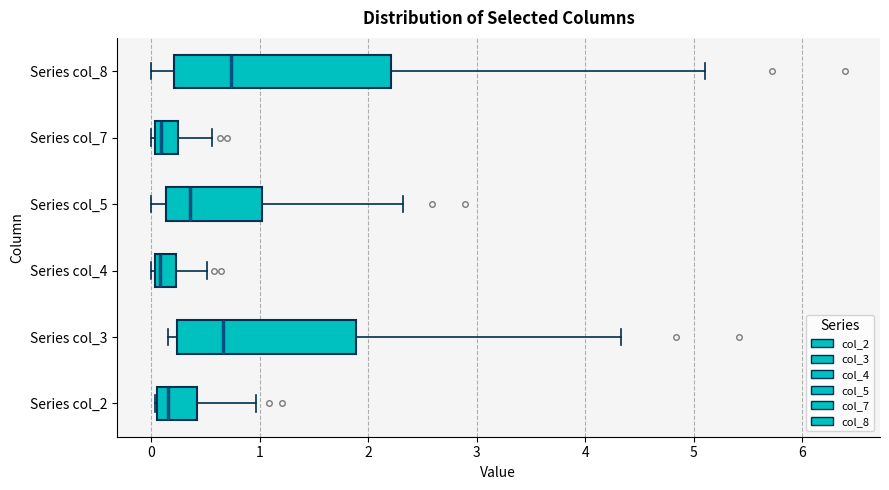

Reading bottom to top, read every box against the x-axis: the position of its median line, the range the box covers, and the ends of its whiskers. The values are not printed on the chart, so give them approximately, as read against the axis.

Series col_2: median 0.2, box 0.1 to 0.4, whiskers 0.0 to 1.0
Series col_3: median 0.7, box 0.2 to 1.9, whiskers 0.2 (just left of the box's left edge) to 4.3
Series col_4: median 0.1, box 0.0 to 0.2, whiskers 0.0 to 0.5
Series col_5: median 0.4, box 0.1 to 1.0, whiskers 0.0 to 2.3
Series col_7: median 0.1, box 0.0 to 0.2, whiskers 0.0 to 0.6
Series col_8: median 0.7, box 0.2 to 2.2, whiskers 0.0 to 5.1